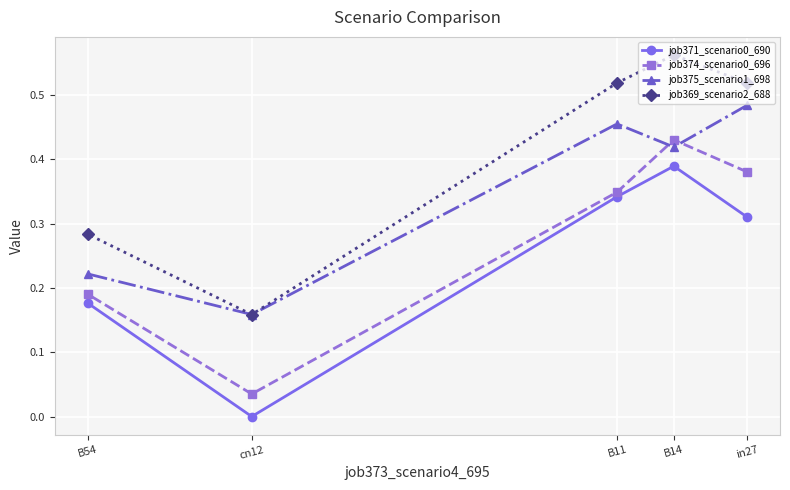

What is the sum of the job375_scenario1_698 values at B14 and B54?

0.6